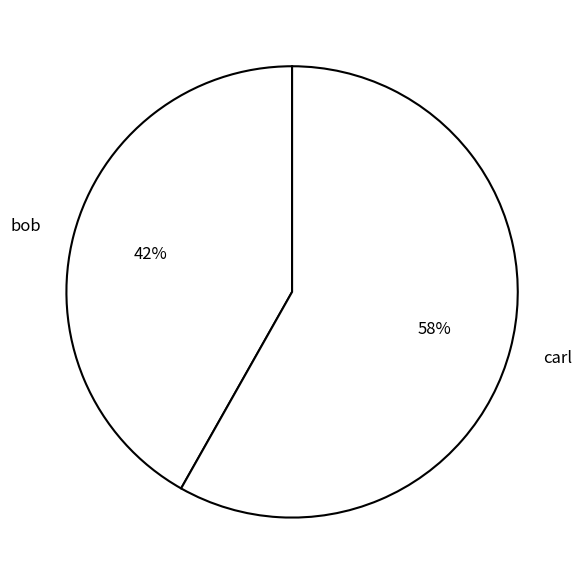

Which category has the smallest portion of the pie?

bob